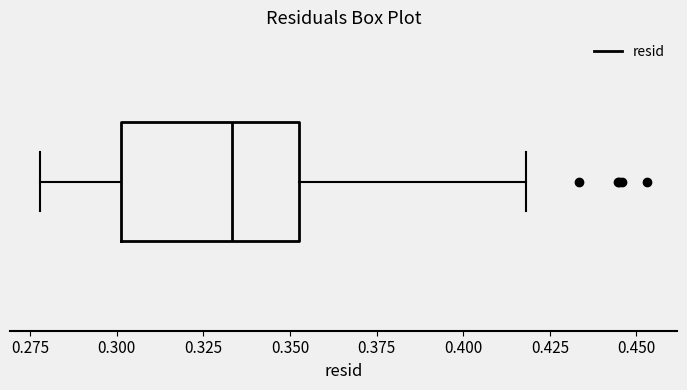

Where does the left whisker of the box end on the x-axis? The values are not printed on the chart, so give them approximately, as read against the axis.

0.280